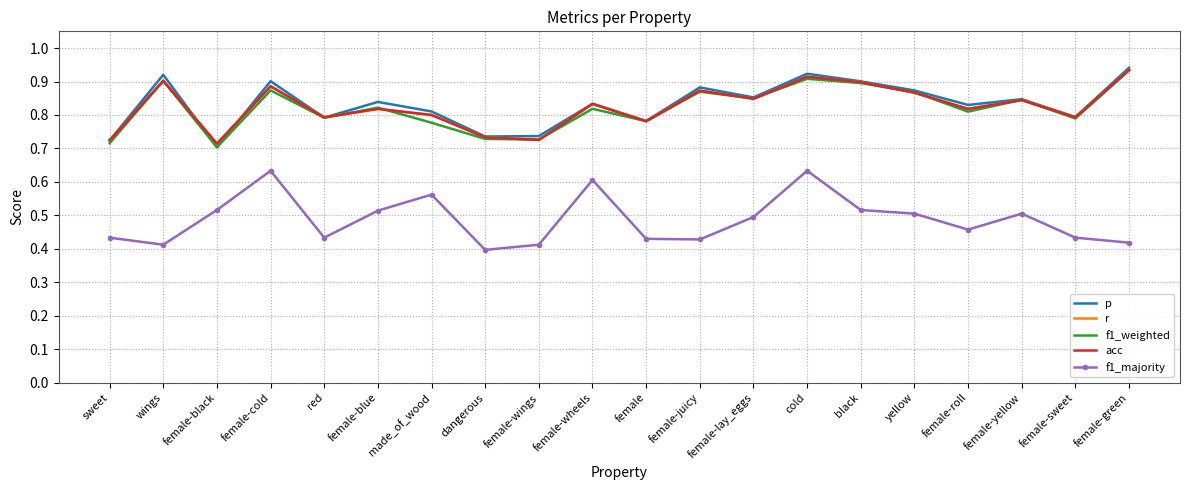

What is the label of the 13th point from the right?

dangerous